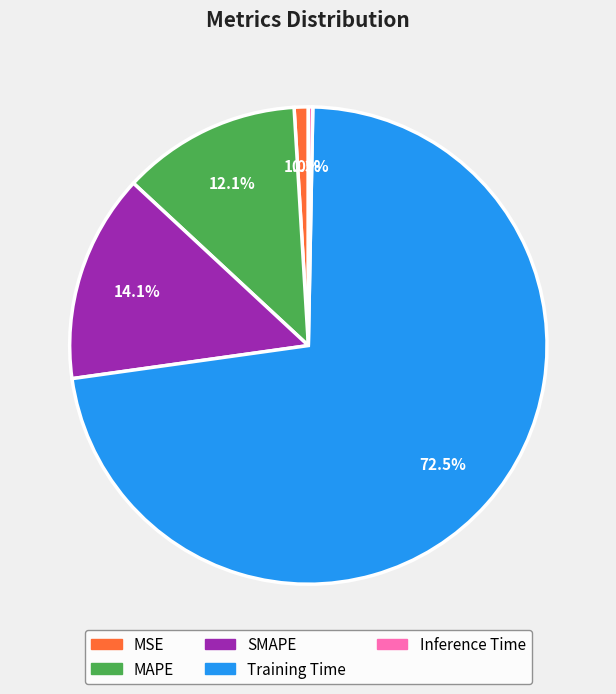

To the nearest percent, what is the difference between the Training Time and SMAPE slice percentages?

58%